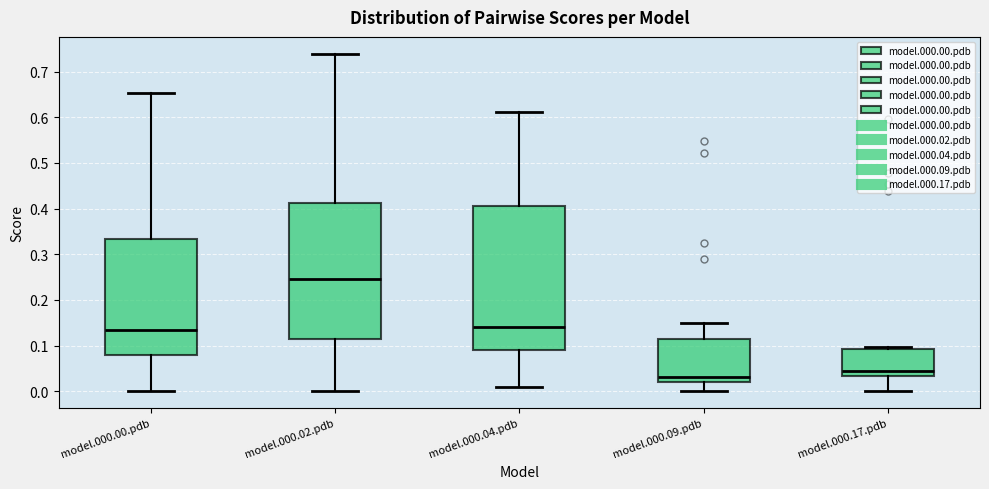

Reading left to right, read every box against the y-axis: the position of its median line, the range the box covers, and the ends of its whiskers. The values are not printed on the chart, so give them approximately, as read against the axis.

model.000.00.pdb: median 0.13, box 0.08 to 0.33, whiskers 0.00 to 0.65
model.000.02.pdb: median 0.25, box 0.11 to 0.41, whiskers 0.00 to 0.74
model.000.04.pdb: median 0.14, box 0.09 to 0.41, whiskers 0.01 to 0.61
model.000.09.pdb: median 0.03, box 0.02 to 0.11, whiskers 0.00 to 0.15
model.000.17.pdb: median 0.04, box 0.03 to 0.09, whiskers 0.00 to 0.10